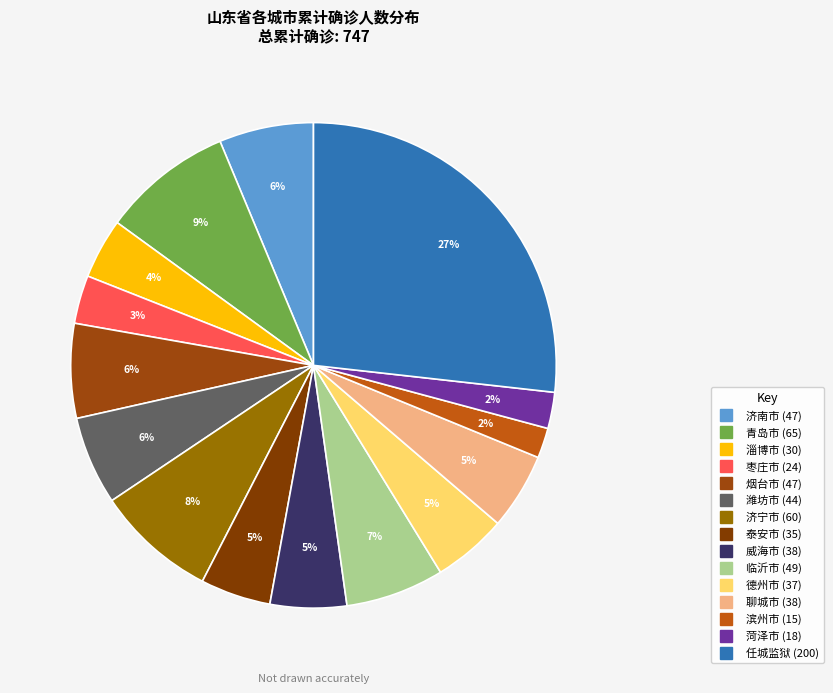

Which category has the smallest portion of the pie?

滨州市